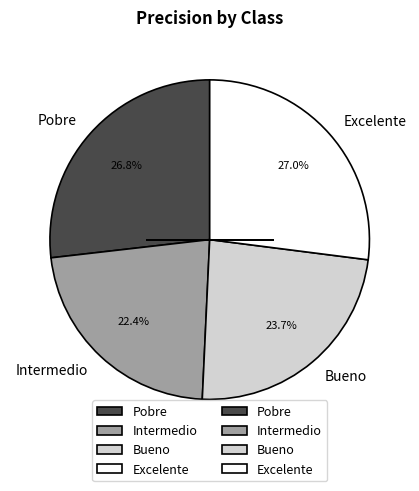

Which has a higher value, Bueno or Intermedio?

Bueno